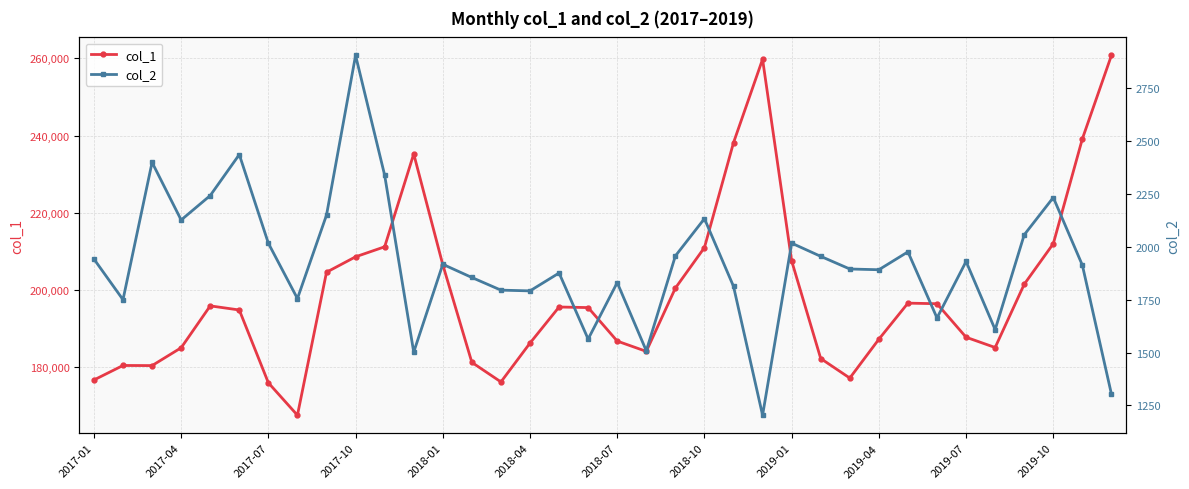

In col_2, how many points are higher than both neighbors (excluding endpoints)?

11